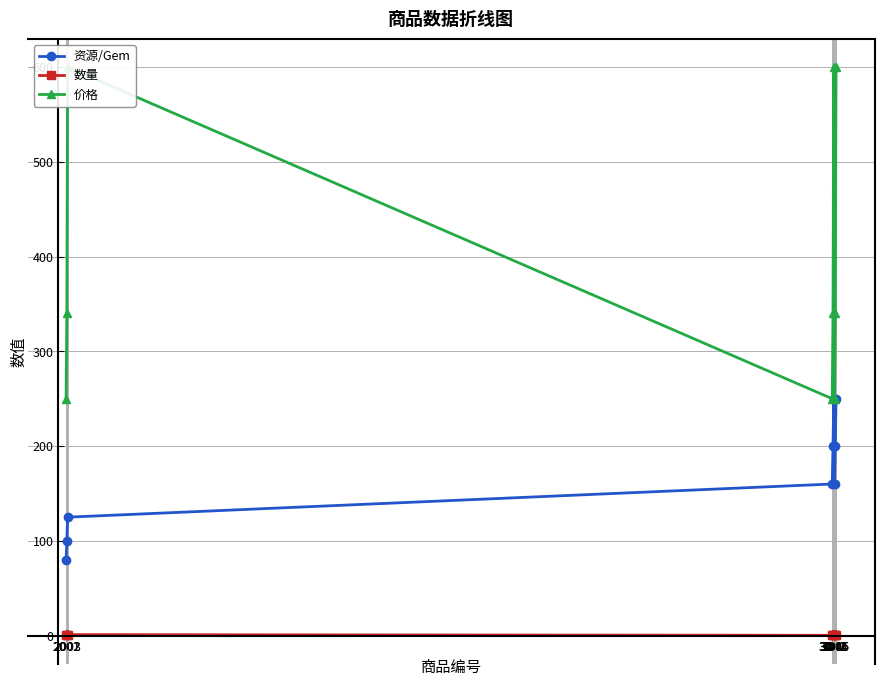

In 数量, how many points are higher than both neighbors (excluding endpoints)?

2